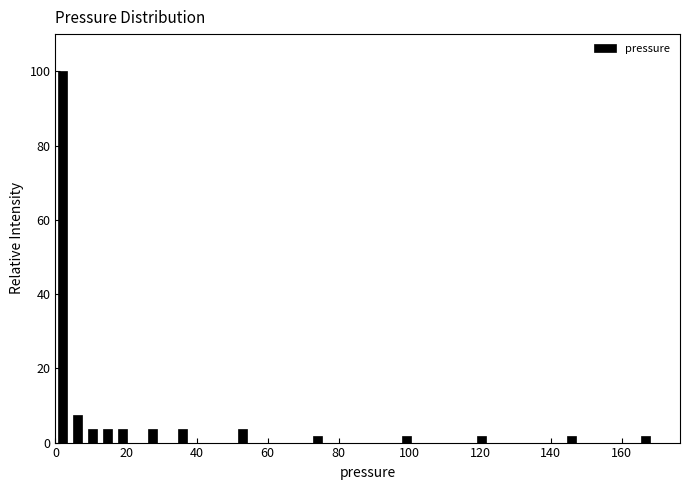

Read against the x-axis, roughly where is the centre of the tallest bar?

2